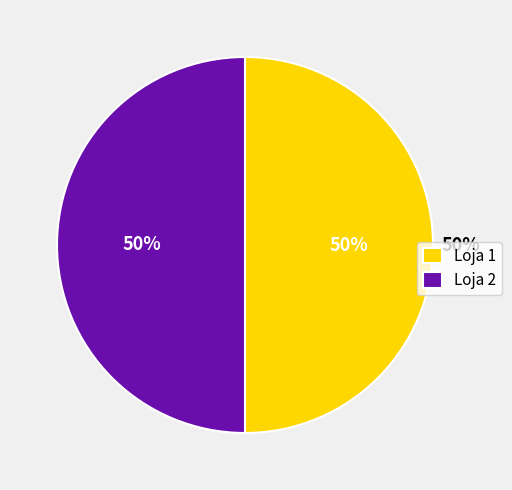

Is it true that 1 is 60% of the pie?

False